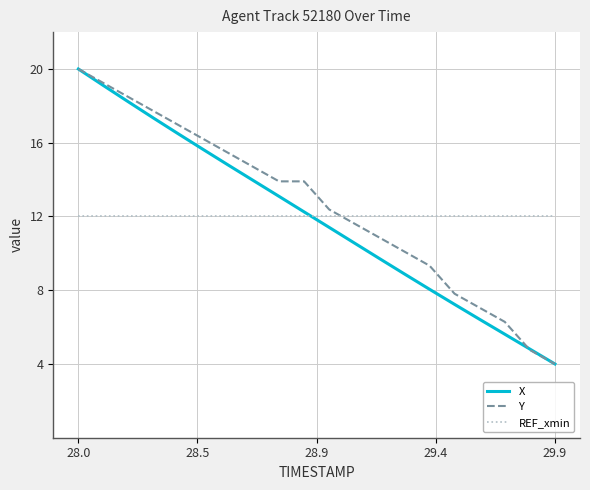

How many intersections are there between X and REF_xmin?

1